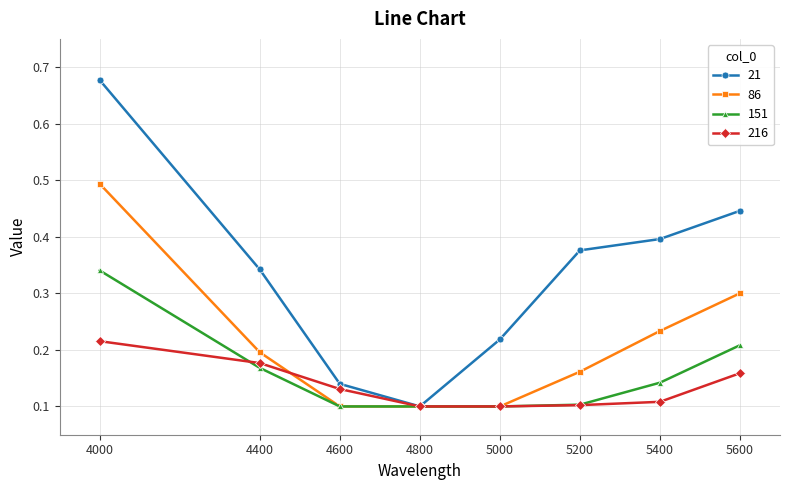

True or false: 21 has more than 1 points higher than both neighbors.

False